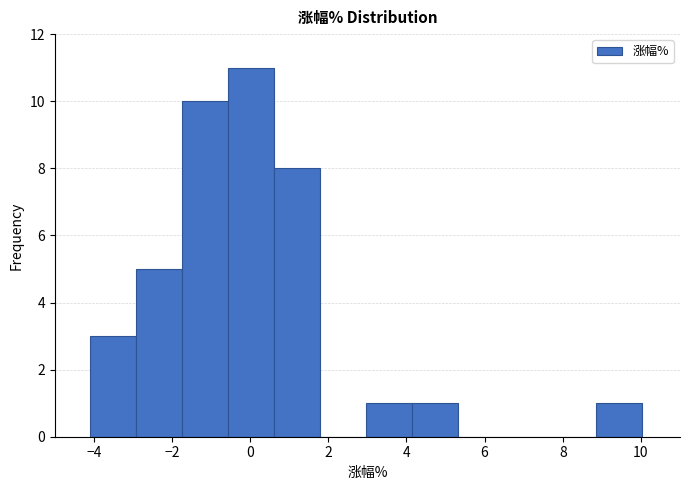

Reading left to right, list every bar in this chart as the range it spans on the x-axis followed by its height. Neither the bar edges nor the heights are printed on the chart, so give them approximately, as read against the axes.

-4.2 to -3.0: 3
-3.0 to -1.8: 5
-1.8 to -0.6: 10
-0.6 to 0.6: 11
0.6 to 1.8: 8
1.8 to 3.0: 0
3.0 to 4.2: 1
4.2 to 5.4: 1
5.4 to 6.4: 0
6.4 to 7.6: 0
7.6 to 8.8: 0
8.8 to 10.0: 1